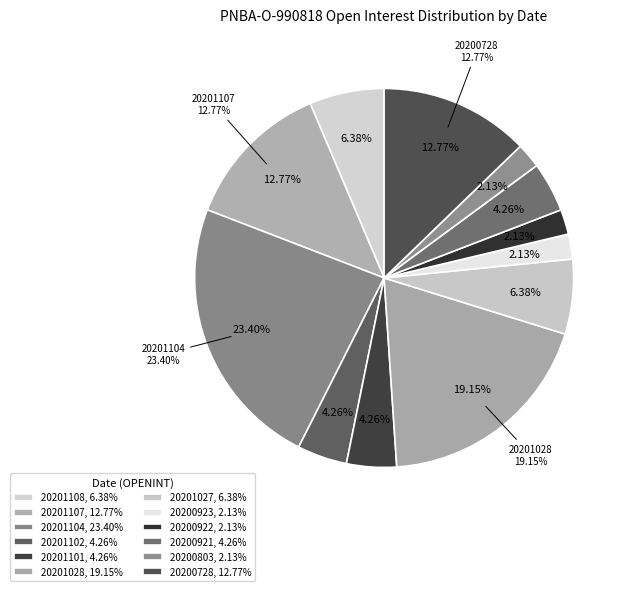

What percentage is the 20201102 slice, to the nearest percent?

4%